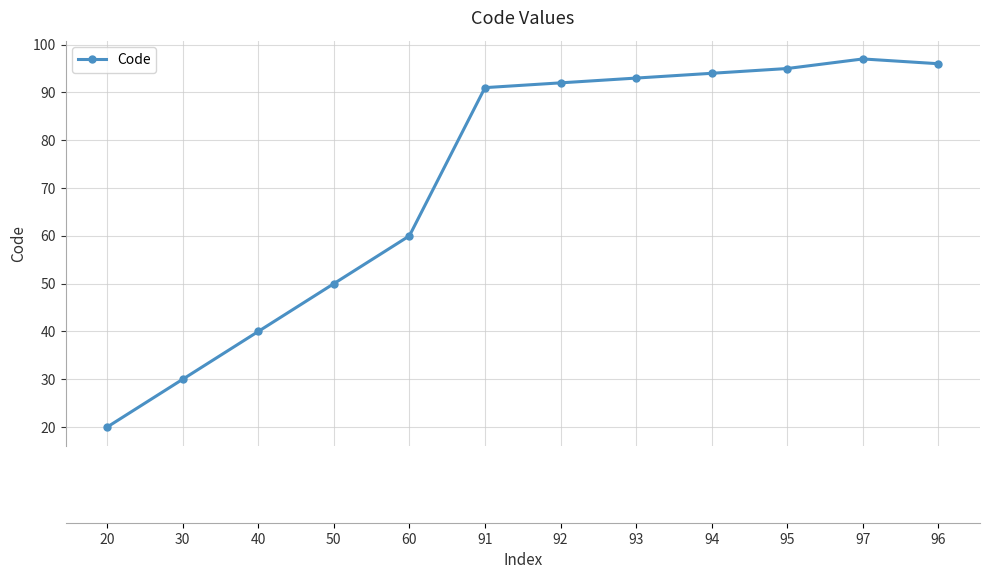

How many lines are shown in the chart?

1